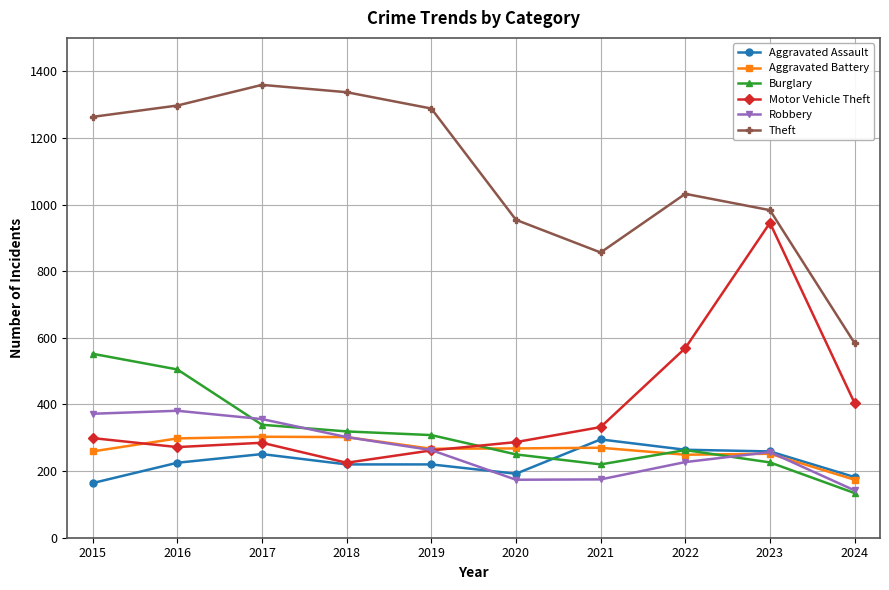

What is the value of the Robbery point at the 2nd from the left?

381